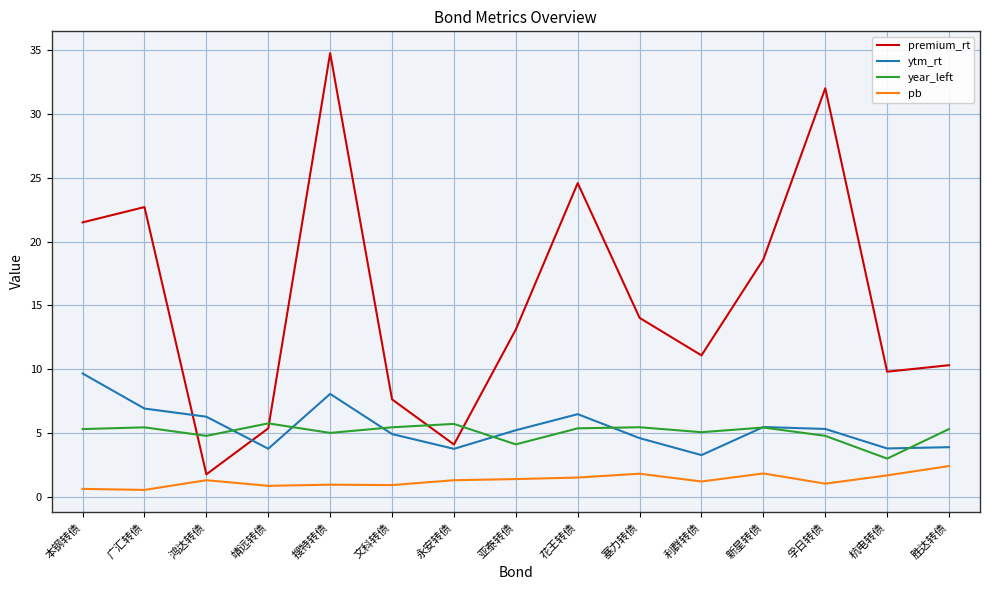

List the series in order of their peak value, lowest first.

pb, year_left, ytm_rt, premium_rt